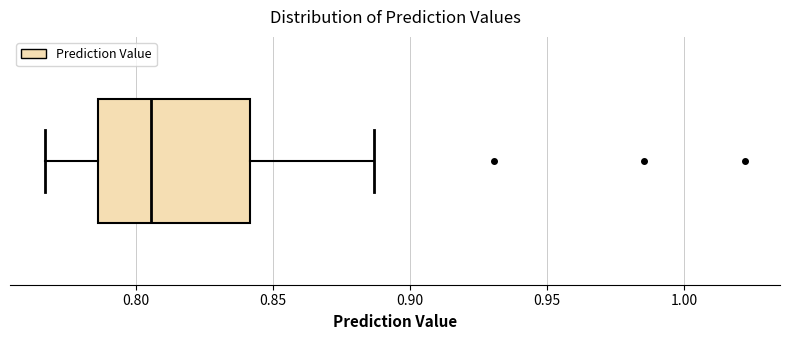

Where does the right whisker of the box end on the x-axis? The values are not printed on the chart, so give them approximately, as read against the axis.

0.885